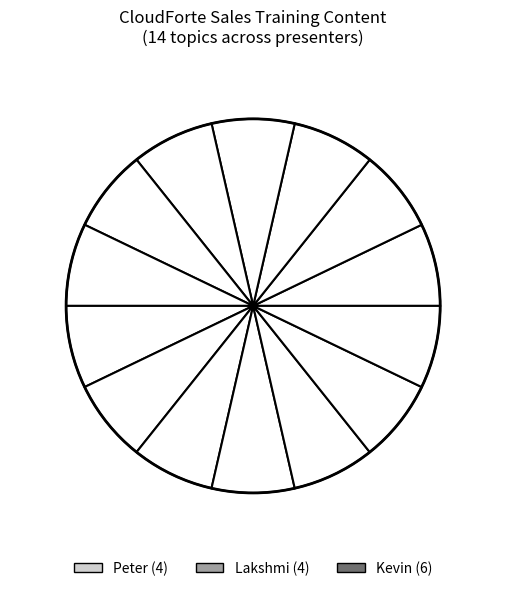

Does Peter account for over 50% of the chart?

No